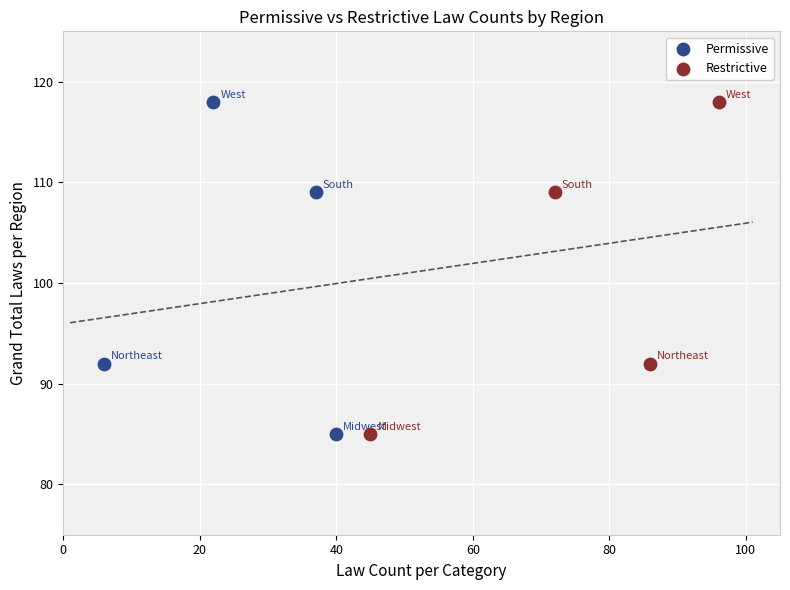

What are all the series names shown in the legend?

Permissive, Restrictive